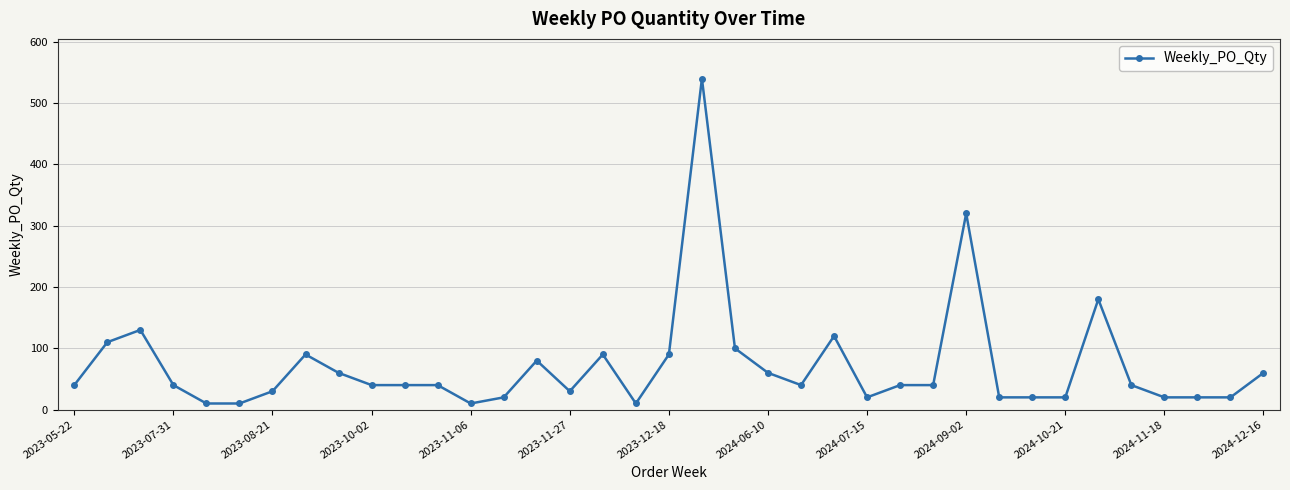

What is the value of the 11th point from the left?

40